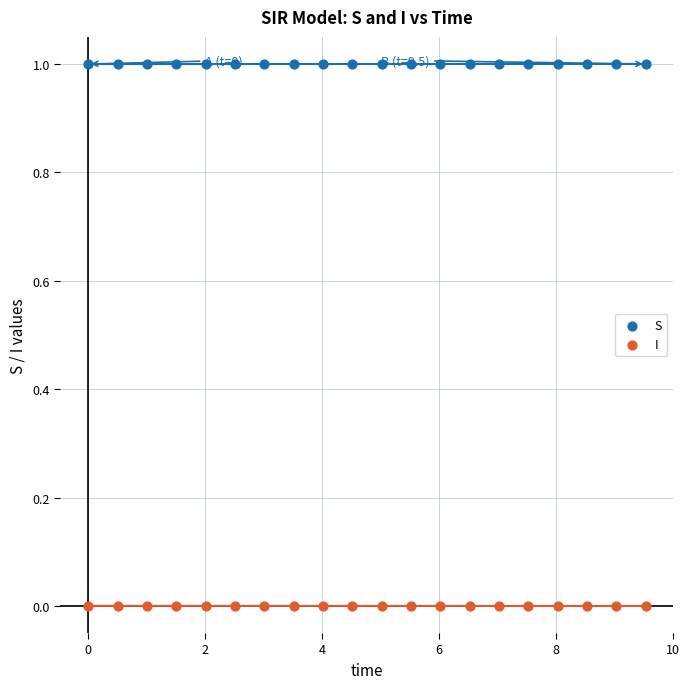

What are all the series names shown in the legend?

S, I